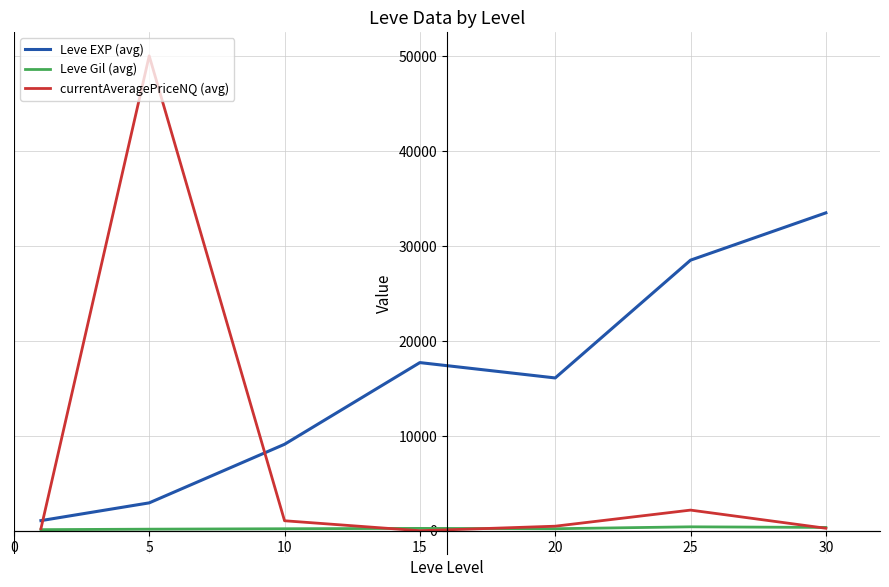

What is the maximum value for currentAveragePriceNQ (avg)?

50038